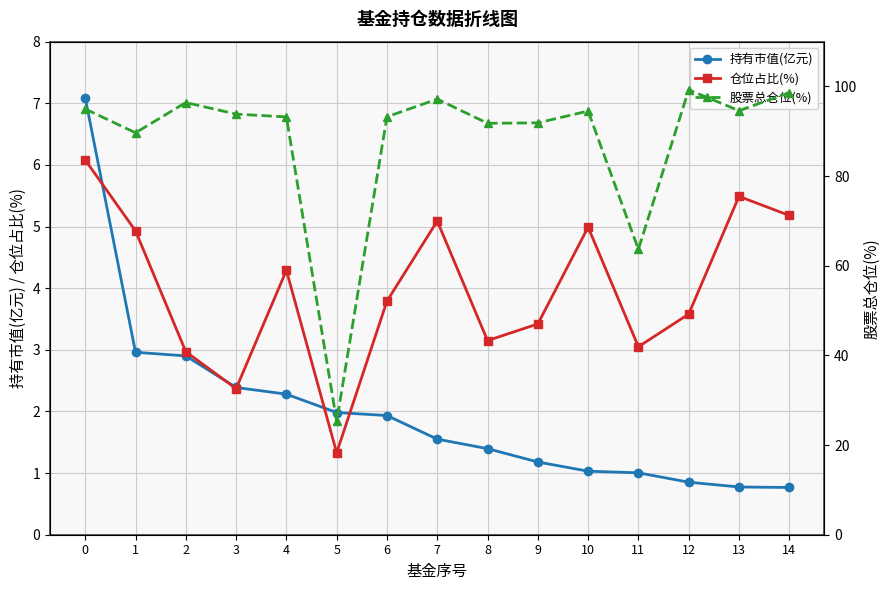

List the labels in order of 持有市值(亿元) value, largest first.

0, 1, 2, 3, 4, 5, 6, 7, 8, 9, 10, 11, 12, 13, 14